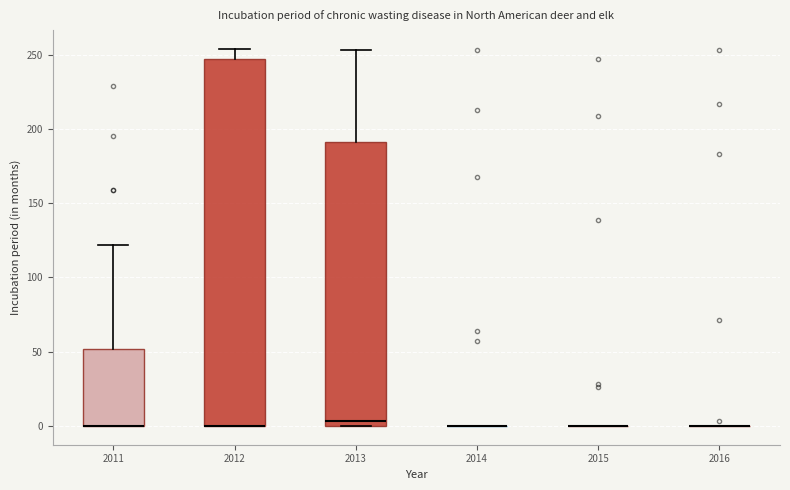

Comparing the boxes themselves (not the whiskers), which one is the tallest?

2012